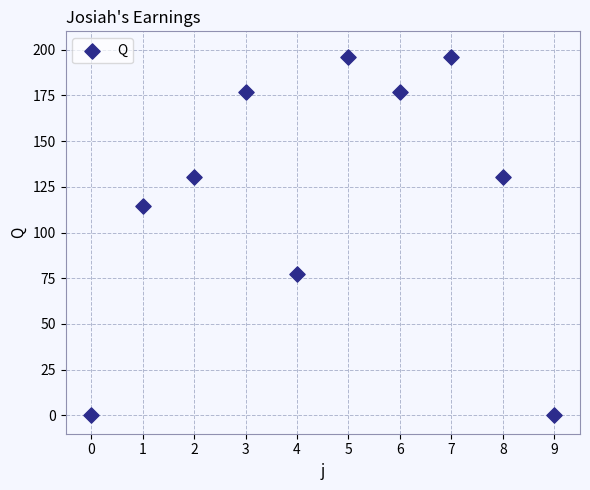

What Y value in the scatter plot is closest to 98?

114.5